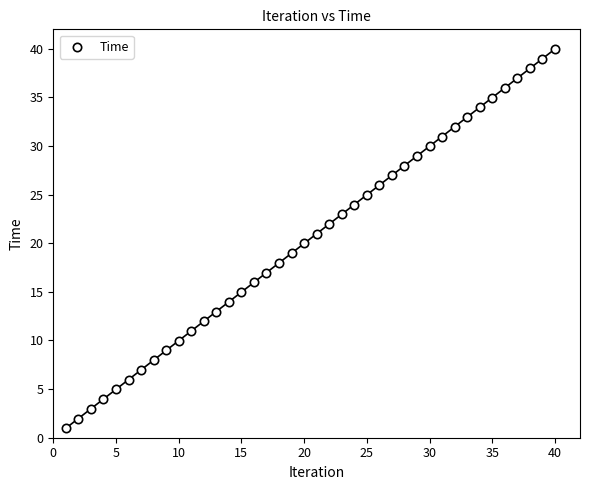

What is the range of Y values (max minus min)?

39.0